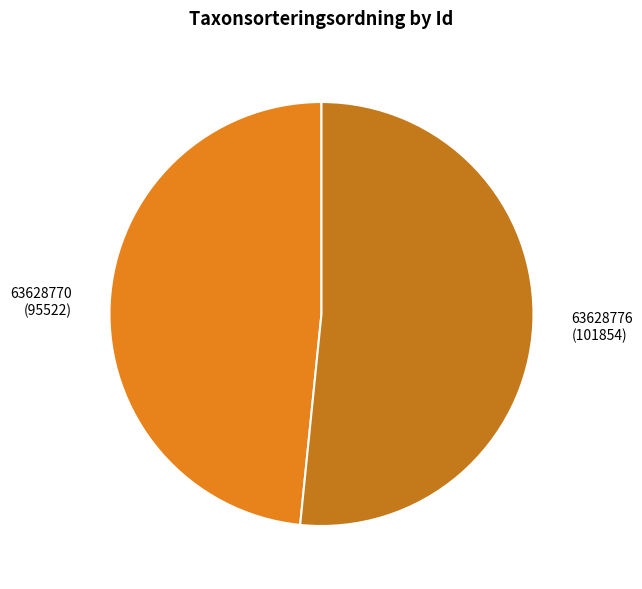

Count the number of slices in the pie.

2